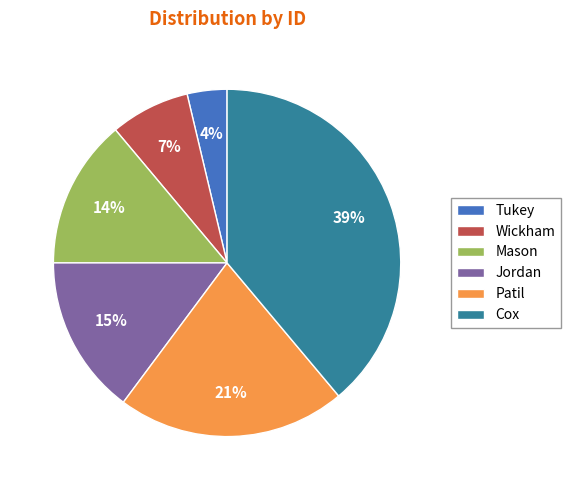

Count the number of slices in the pie.

6